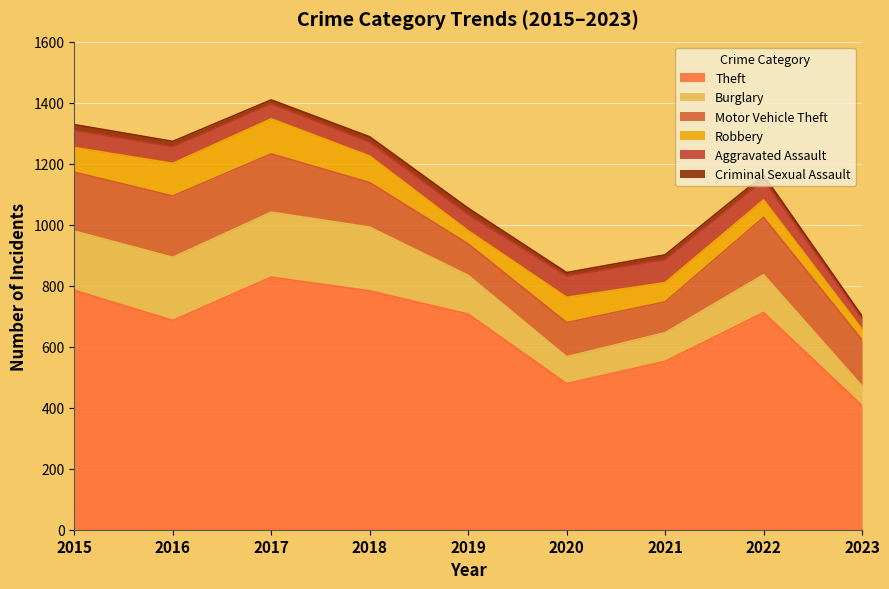

Between 2020 and 2021, which series saw the biggest shift?

Theft